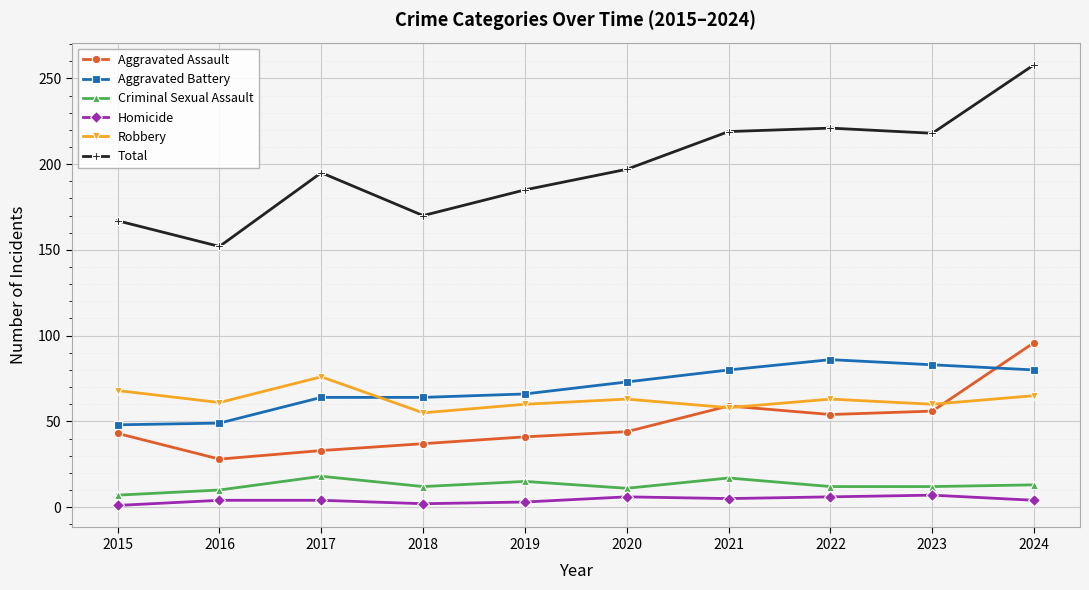

Does the chart have visible grid lines?

Yes